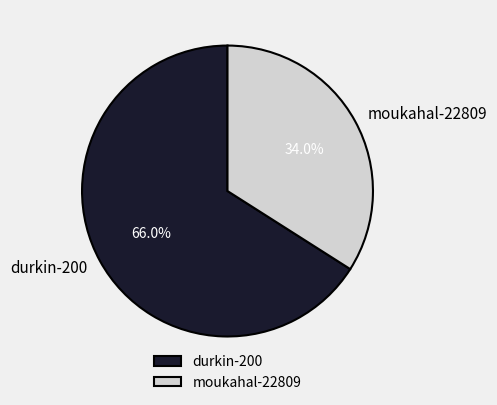

To the nearest percent, what percentage of the pie is durkin-200?

66%